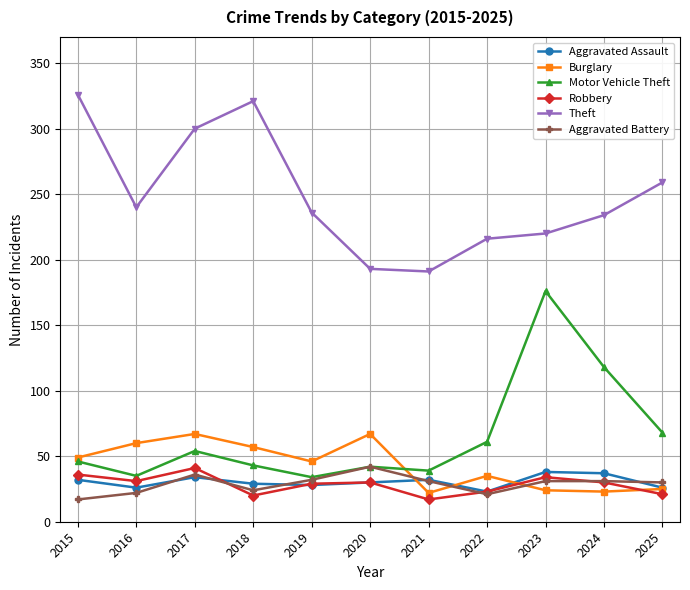

True or false: Theft and Aggravated Assault cross at least once.

False